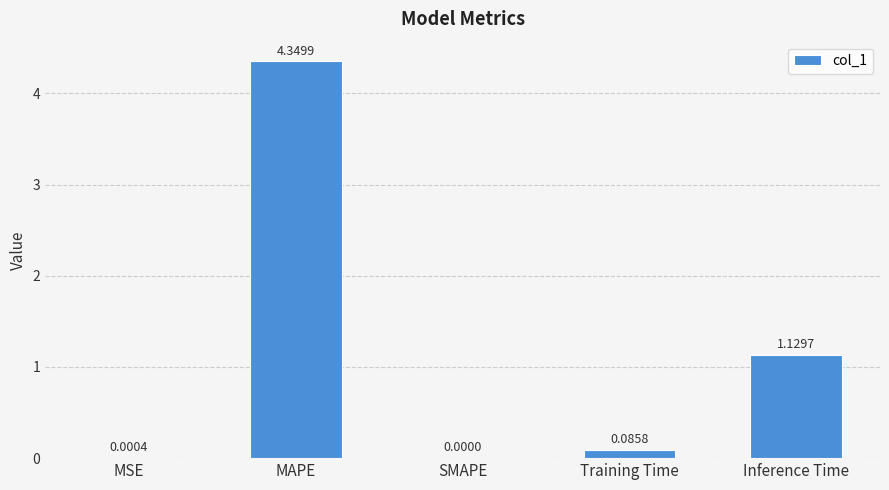

At which category does the chart reach its peak across all series?

MAPE